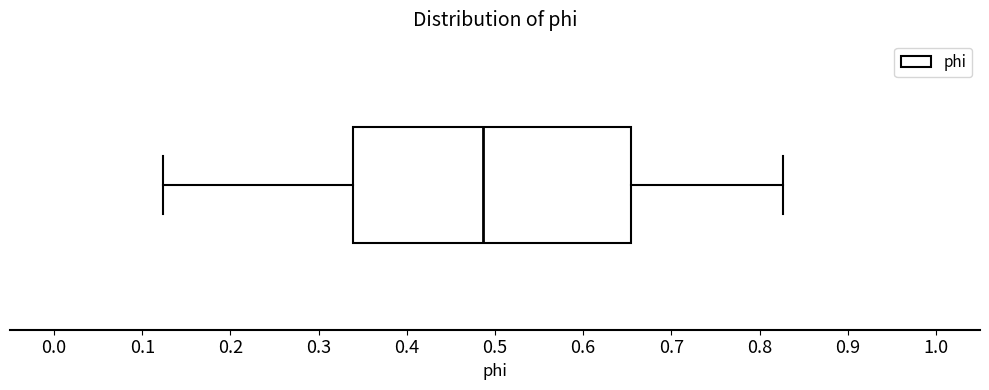

Where does the right whisker of the box end on the x-axis? The values are not printed on the chart, so give them approximately, as read against the axis.

0.83